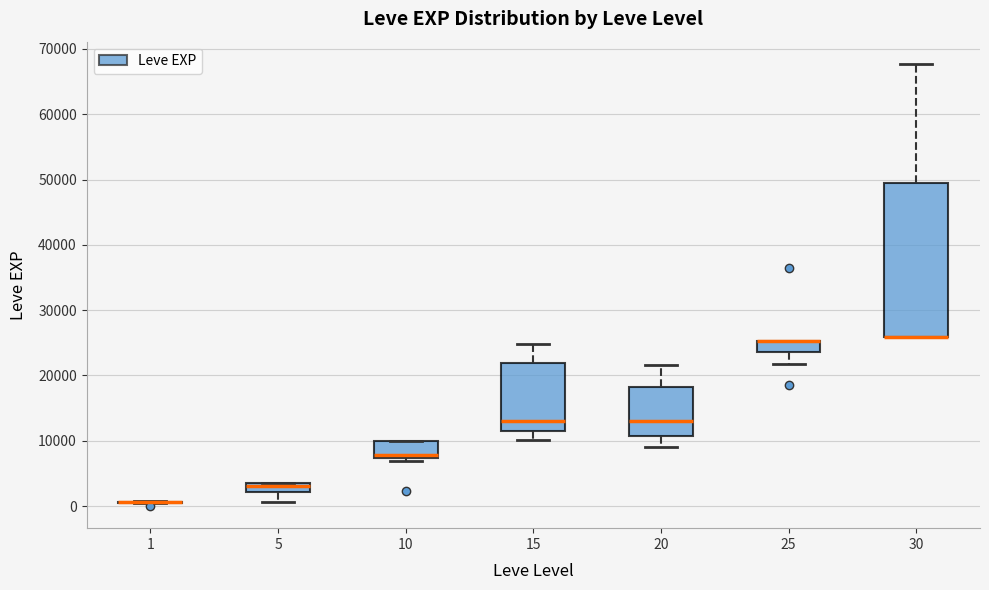

Where is the upper edge of the box at x = 5 on the y-axis? The values are not printed on the chart, so give them approximately, as read against the axis.

4000